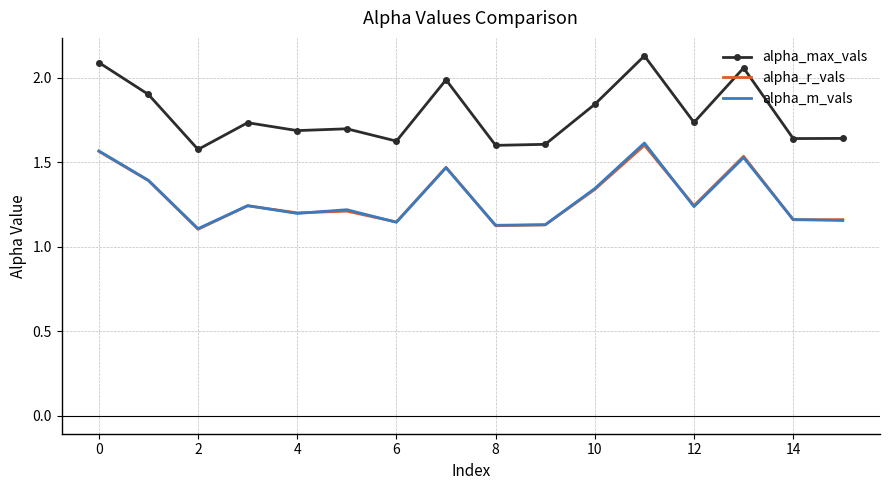

Which series has the widest spread of values?

alpha_max_vals